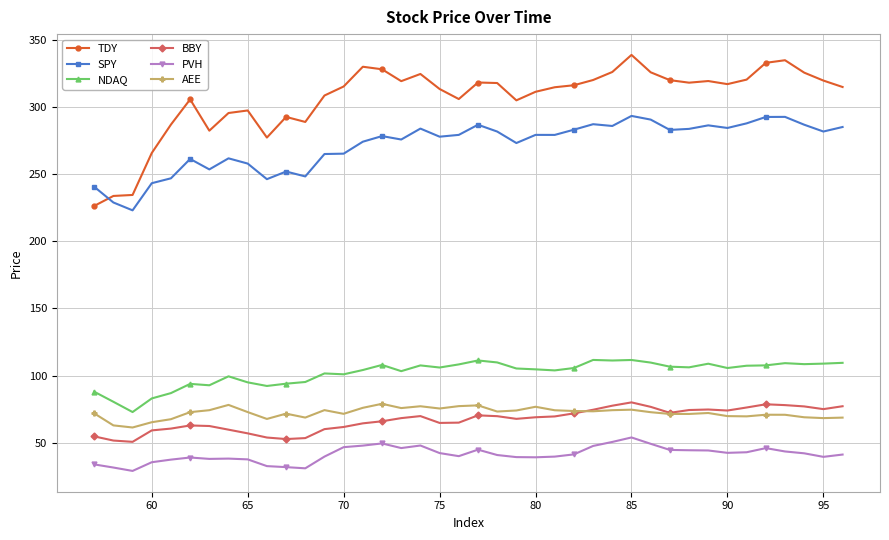

True or false: SPY has more than 0 interior local peaks.

True